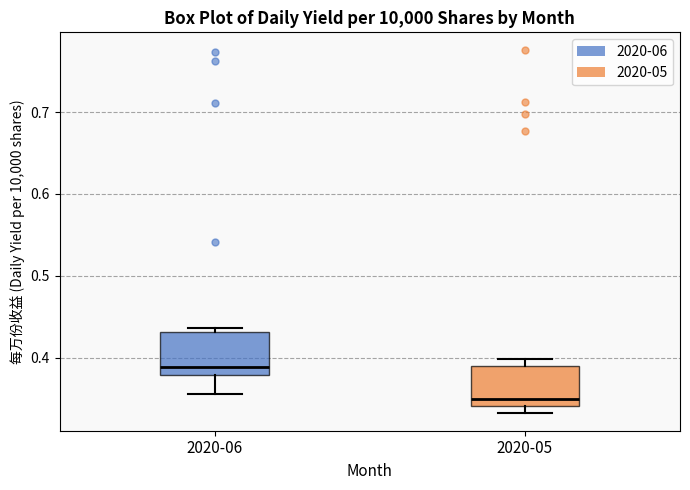

Where is the lower edge of the box for 2020-05 on the y-axis? The values are not printed on the chart, so give them approximately, as read against the axis.

0.34